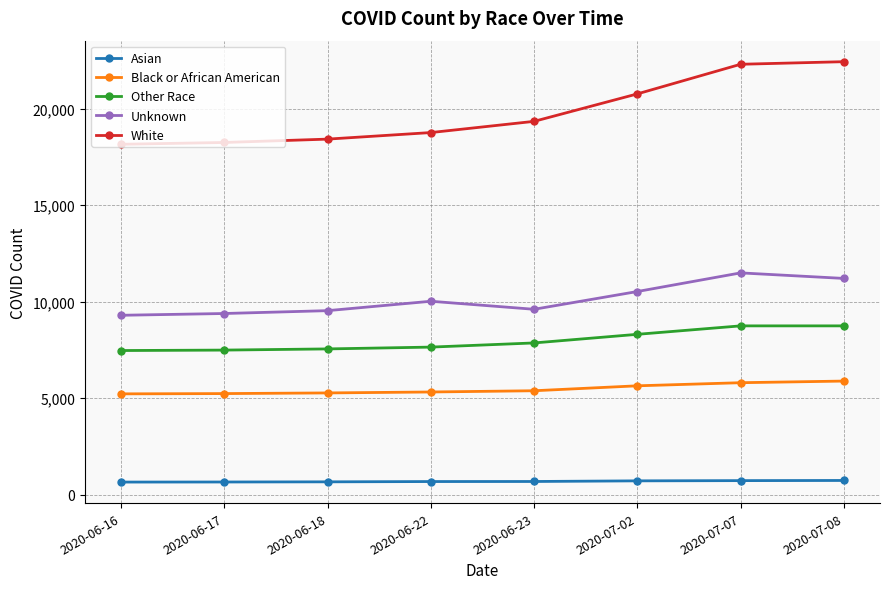

Which series has the largest range (max minus min)?

White